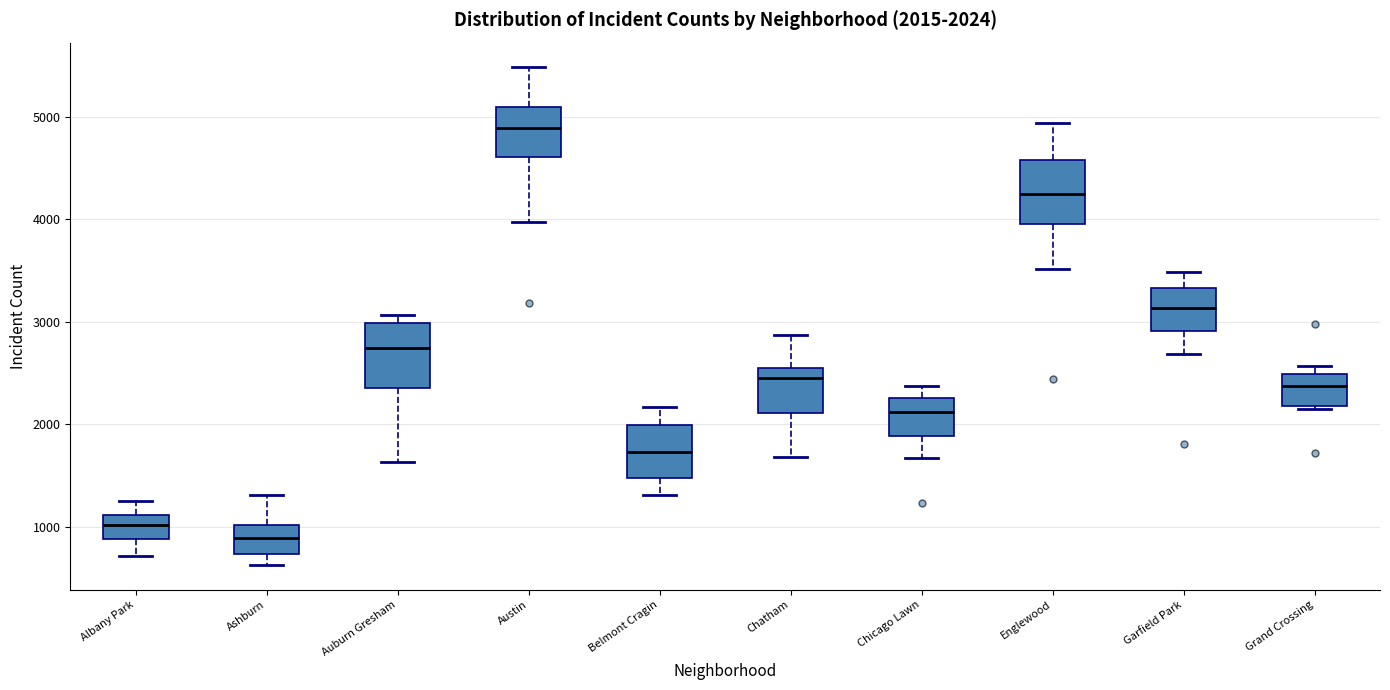

Which box's median line is the lowest?

Ashburn